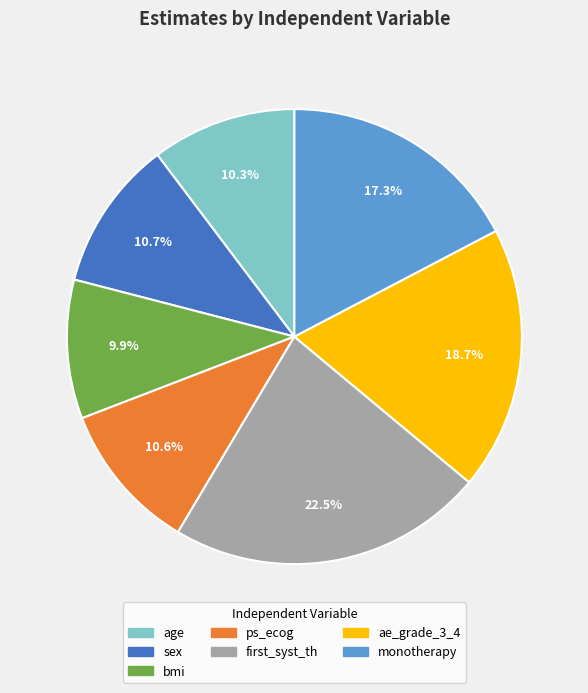

Count the number of slices in the pie.

7